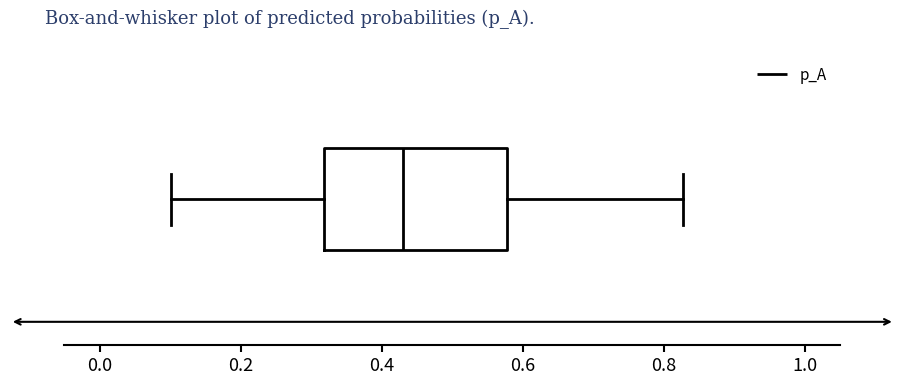

Where does the median line of the box sit on the x-axis? The values are not printed on the chart, so give them approximately, as read against the axis.

0.44